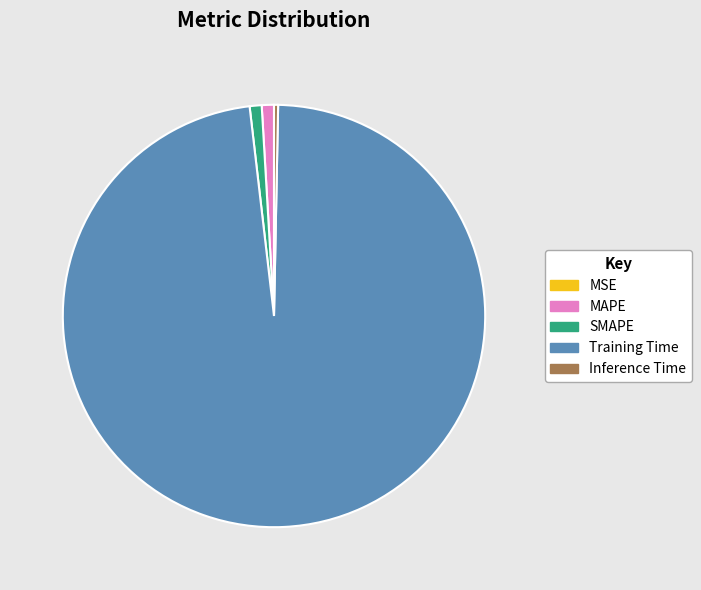

Does any single category account for the majority?

Yes